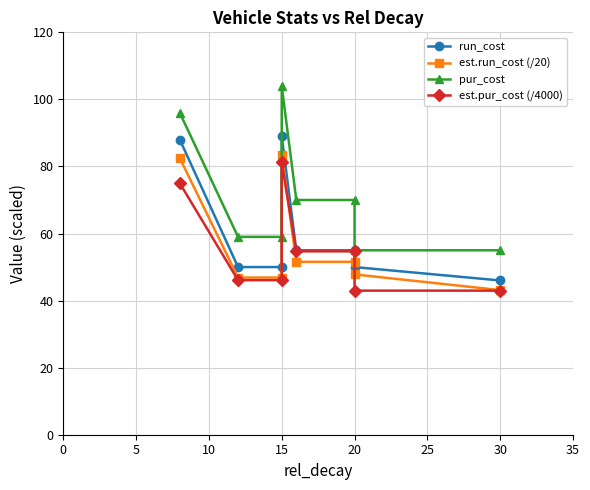

Which series changed the most between 15 and 20?

run_cost